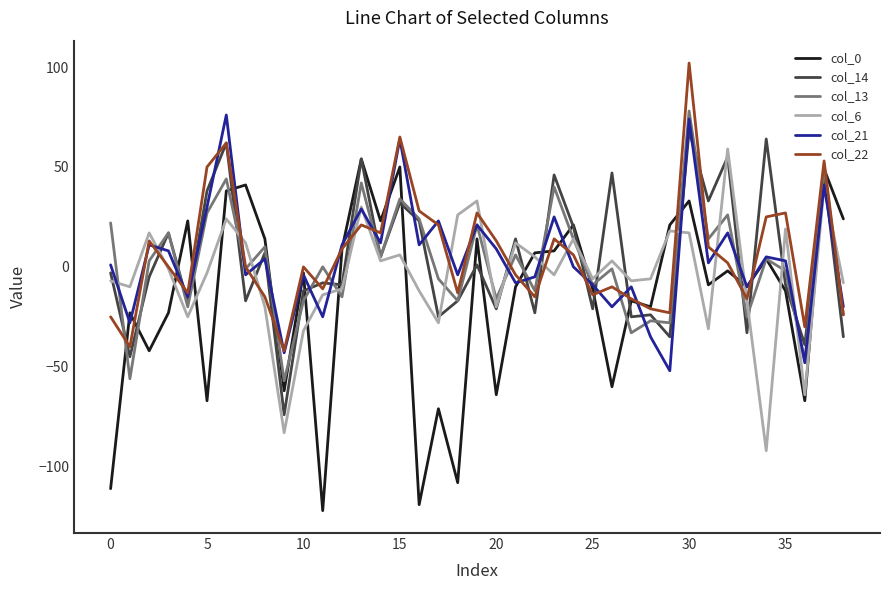

Which series has the widest spread of values?

col_0